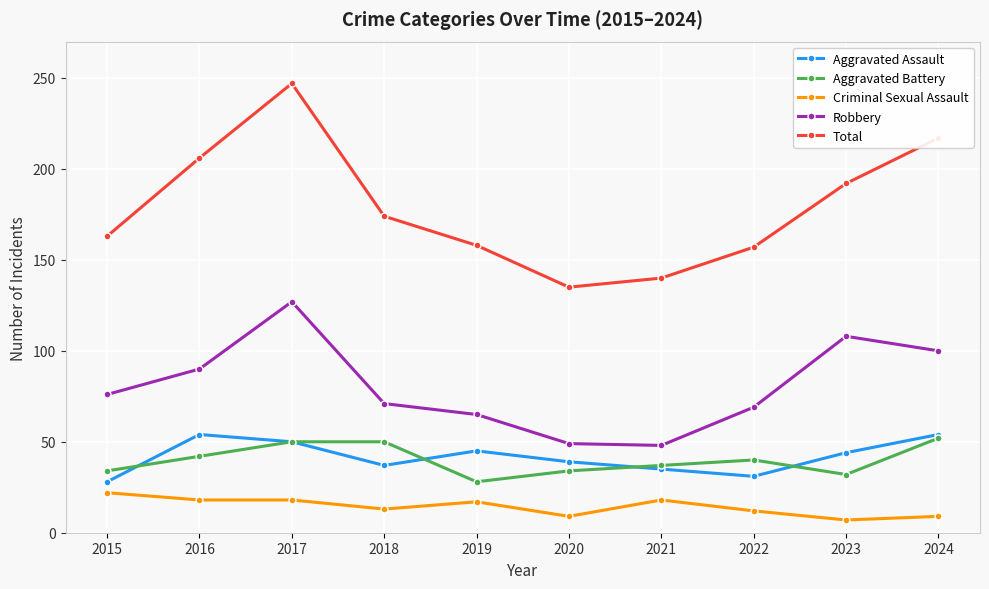

Rank the series at 2019 from highest to lowest value.

Total, Robbery, Aggravated Assault, Aggravated Battery, Criminal Sexual Assault